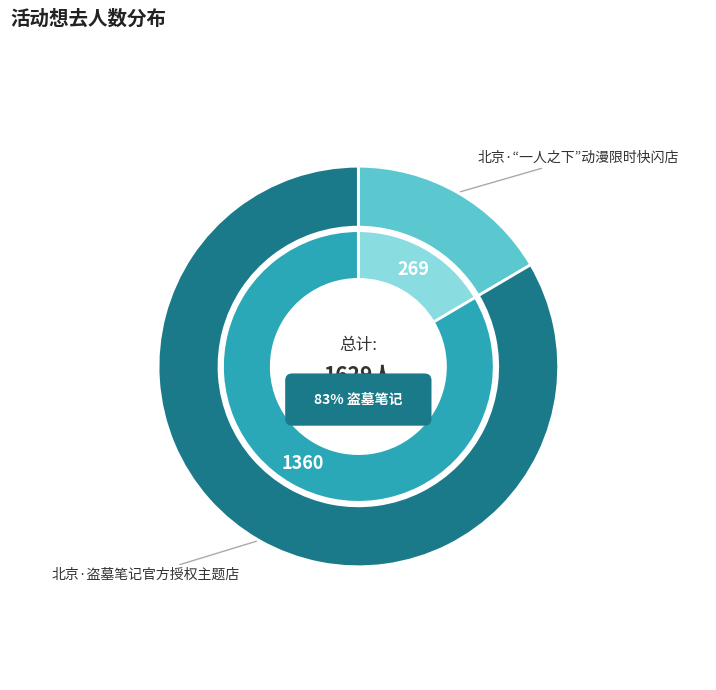

Rank the categories by value from lowest to highest.

北京·“一人之下”动漫限时快闪店, 北京·盗墓笔记官方授权主题店